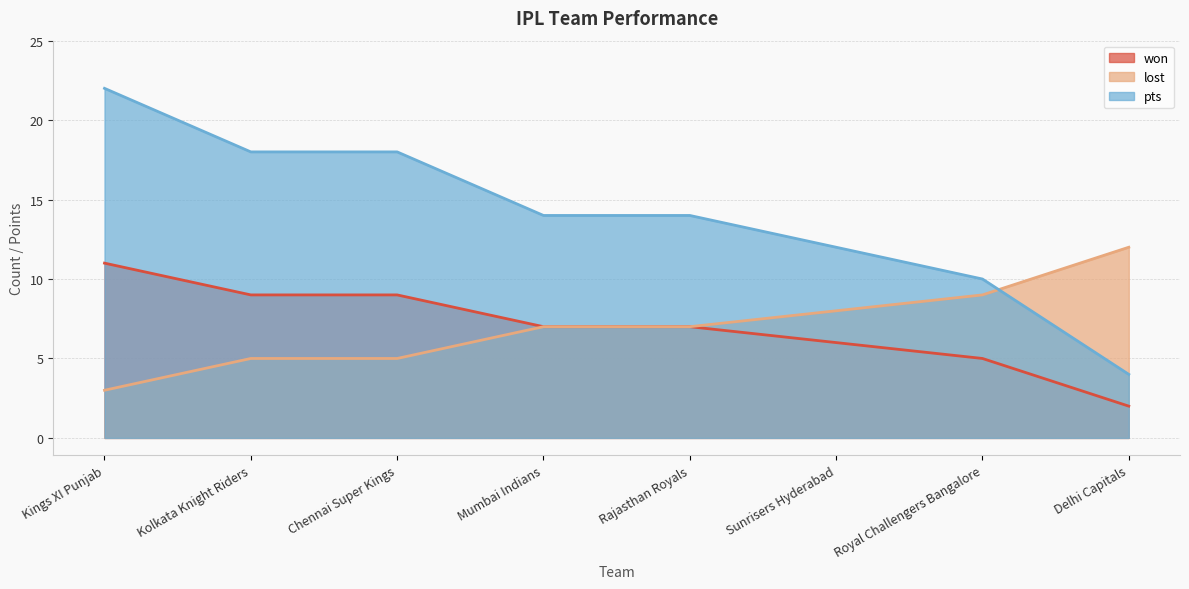

Reading left to right, extract all data points from this chart.

won: 11	9	9	7	7	6	5	2
lost: 3	5	5	7	7	8	9	12
pts: 22	18	18	14	14	12	10	4